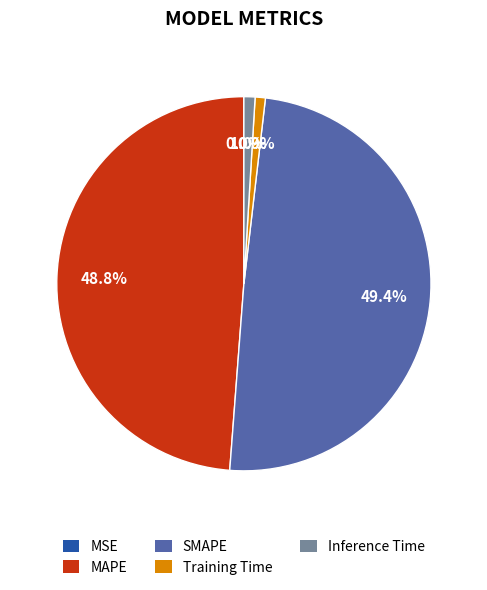

Which has a higher value, MAPE or Training Time?

MAPE